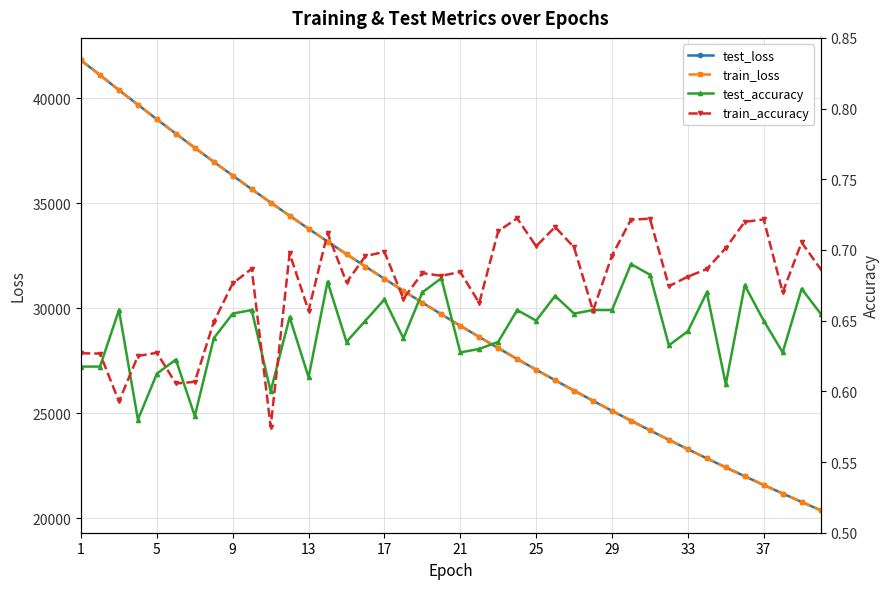

Which series has the largest total across all categories?

test_loss